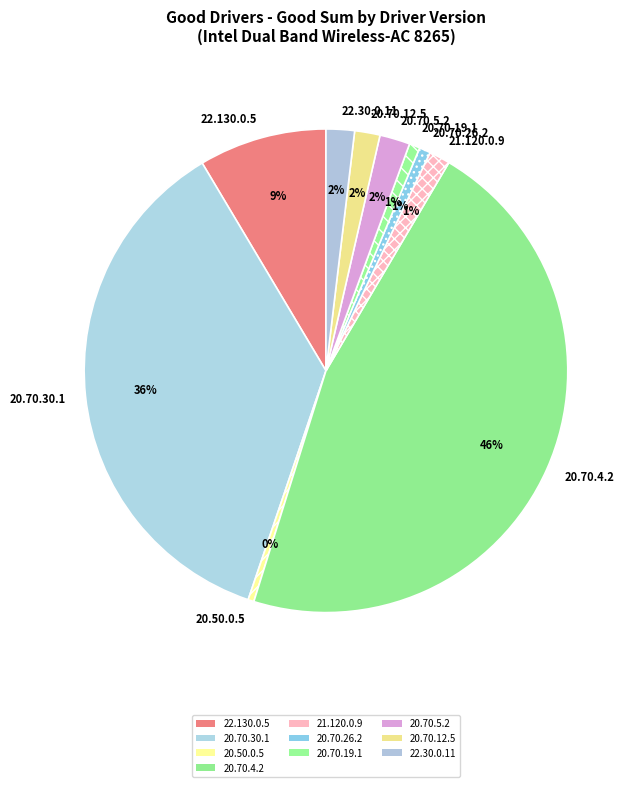

Is the sum of 20.70.12.5 and 20.70.26.2 greater than half?

No